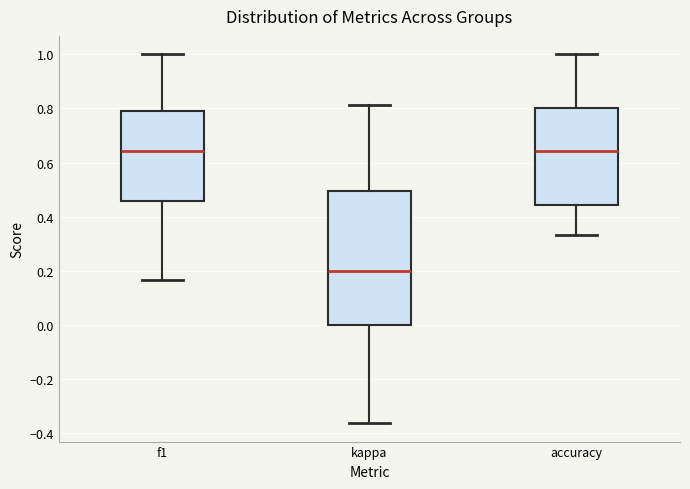

Reading left to right, transcribe this box plot: for each box, give where its median line is, the range the box spans, and where its two whiskers end, as read against the y-axis. The values are not printed on the chart, so give them approximately, as read against the axis.

f1: median 0.64, box 0.46 to 0.80, whiskers 0.16 to 1.00
kappa: median 0.20, box 0.00 to 0.50, whiskers -0.36 to 0.82
accuracy: median 0.64, box 0.44 to 0.80, whiskers 0.34 to 1.00